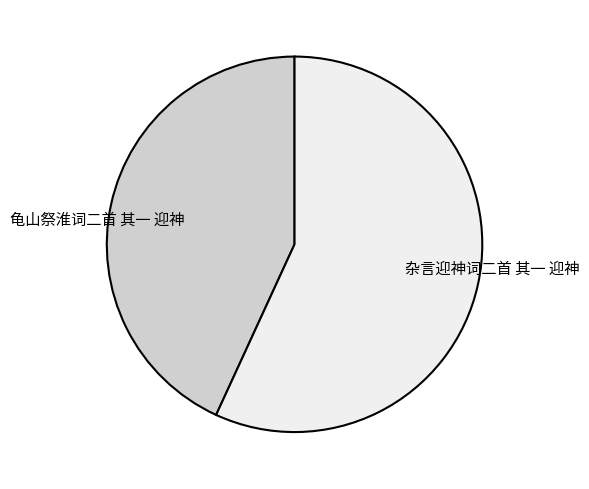

Which slice is the smallest?

龟山祭淮词二首 其一 迎神